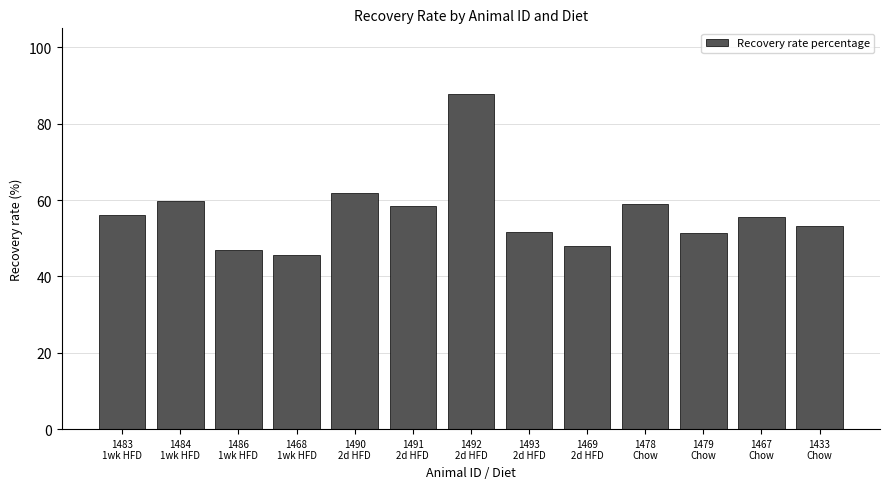

How many bars are there in total?

13